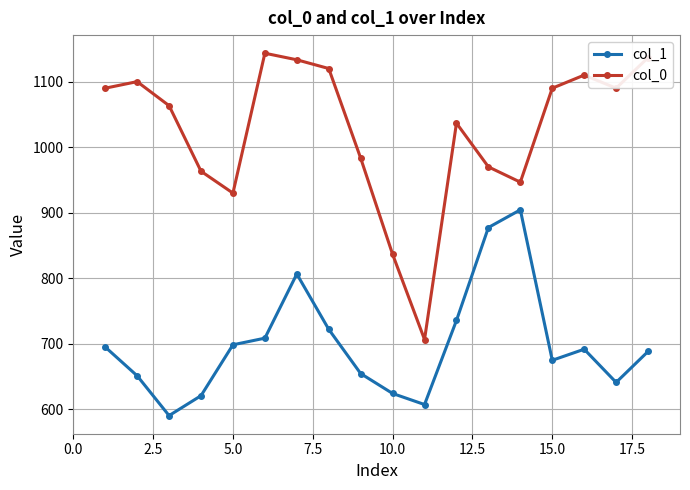

True or false: col_0 and col_1 intersect in this chart.

False